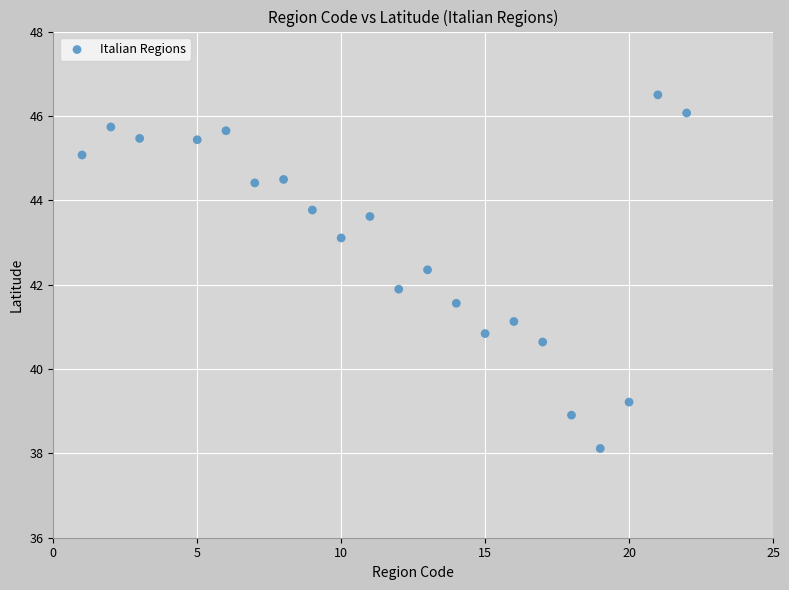

What is the range of X values (max minus min)?

21.0